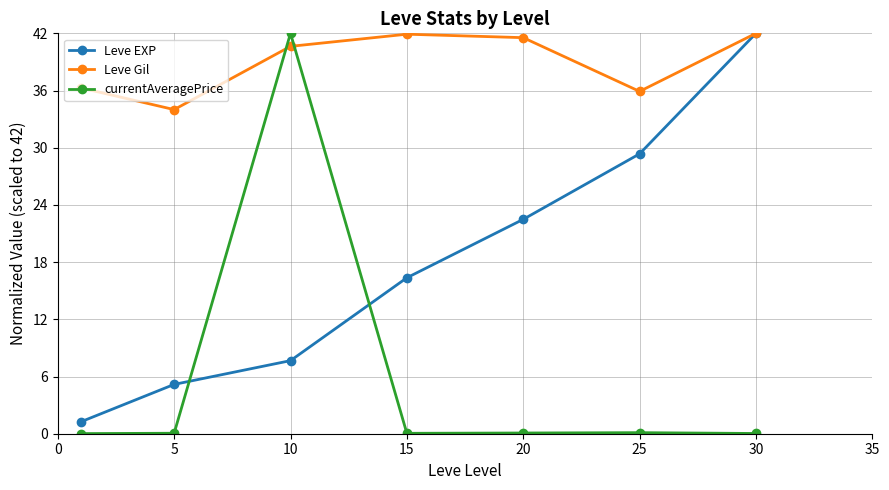

Which series has the largest total across all categories?

Leve Gil